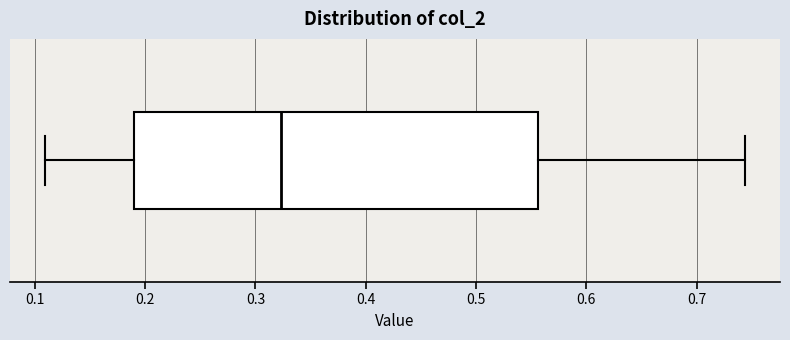

Where is the right edge of the box on the x-axis? The values are not printed on the chart, so give them approximately, as read against the axis.

0.56